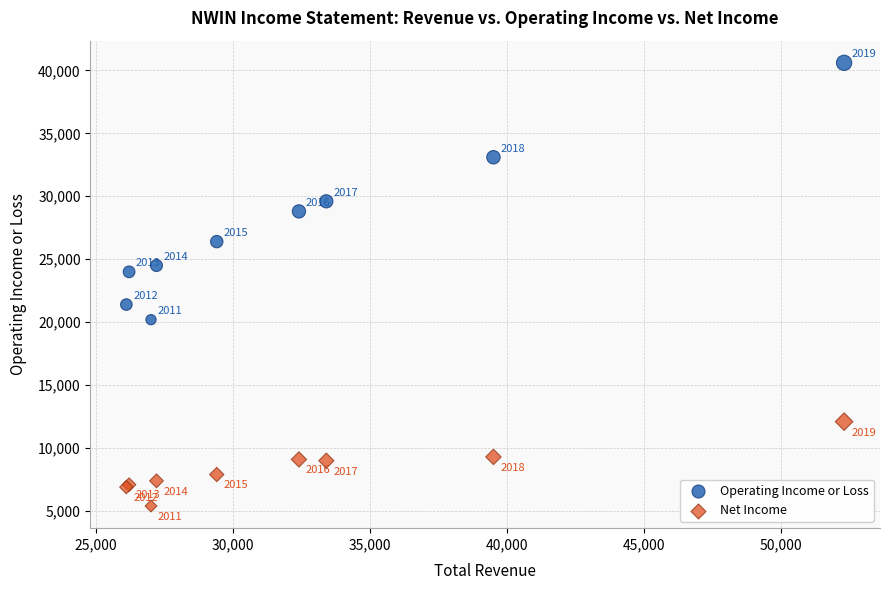

What are all the series names shown in the legend?

Operating Income or Loss, Net Income